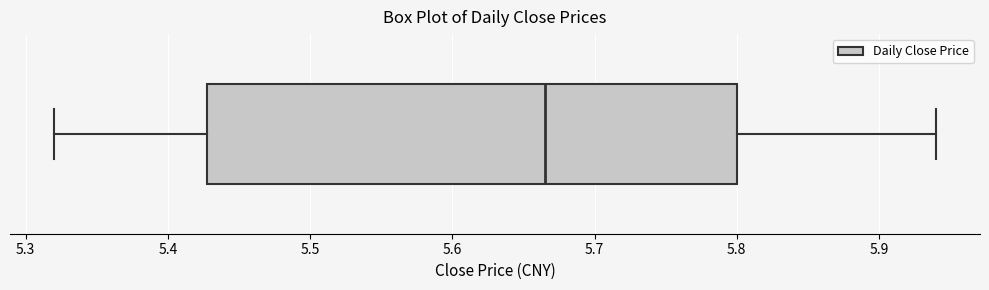

Transcribe this box plot: give where the median line is, the range the box spans, and where the two whiskers end, as read against the x-axis. The values are not printed on the chart, so give them approximately, as read against the axis.

median 5.67, box 5.43 to 5.80, whiskers 5.32 to 5.94